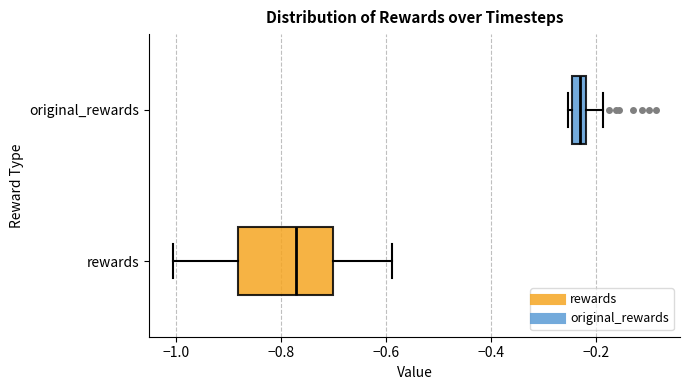

Which box's median line is the furthest to the right?

original_rewards